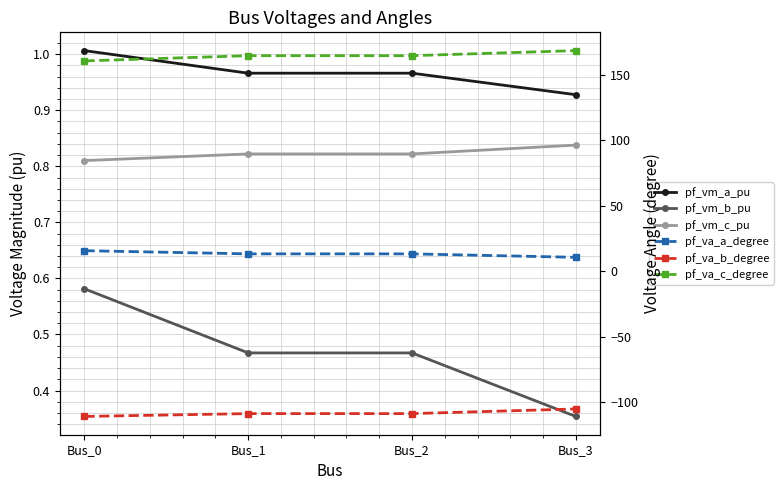

Between Bus_1 and Bus_3, which series saw the biggest shift?

pf_va_c_degree